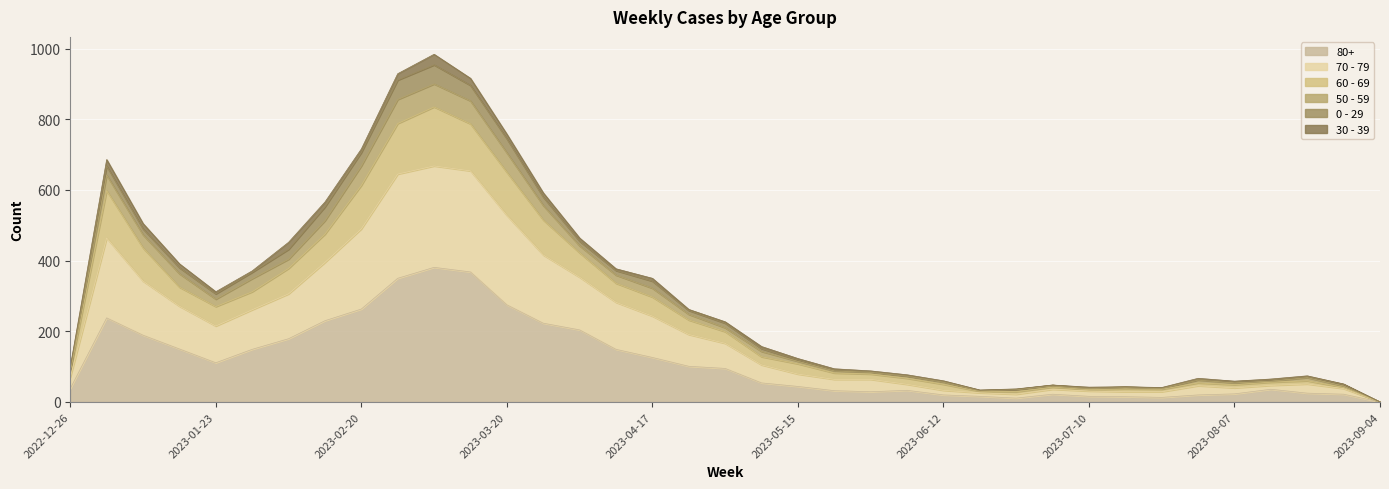

How many interior local peaks does the 80+ series have?

5